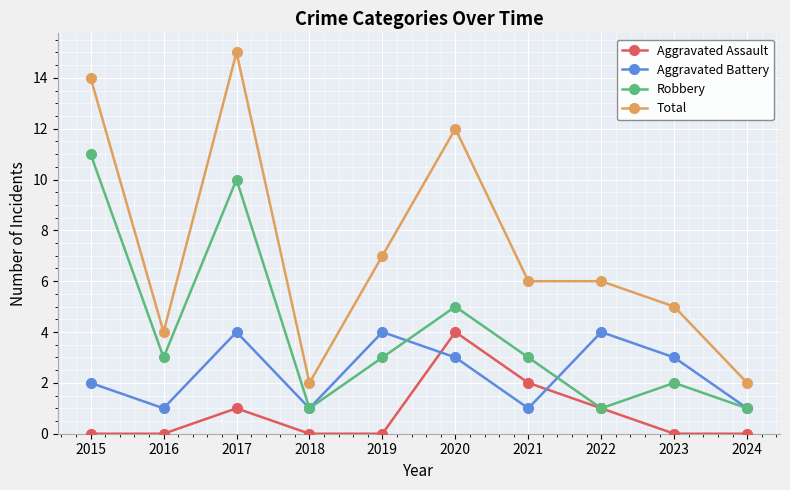

In Aggravated Battery, how many points are higher than both neighbors (excluding endpoints)?

3